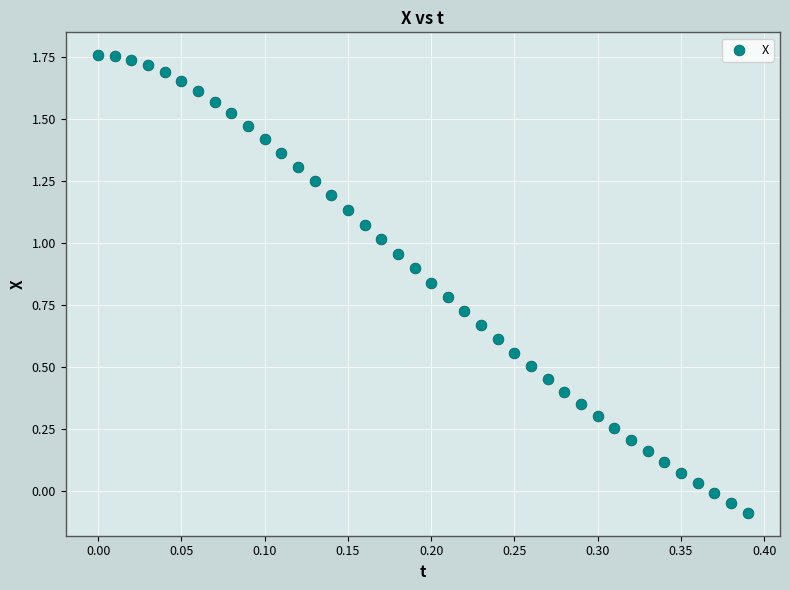

Count the number of points in this scatter plot.

40